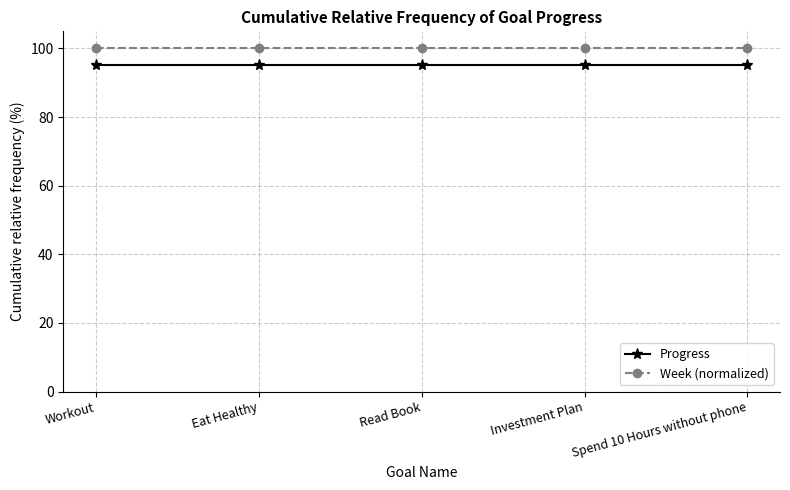

Which series has the largest total across all categories?

Week (normalized)